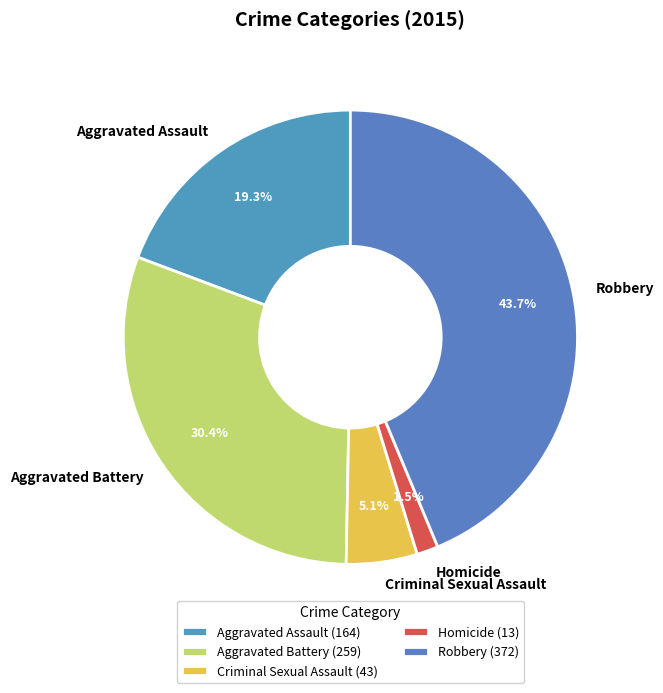

Which slice is the smallest?

Homicide